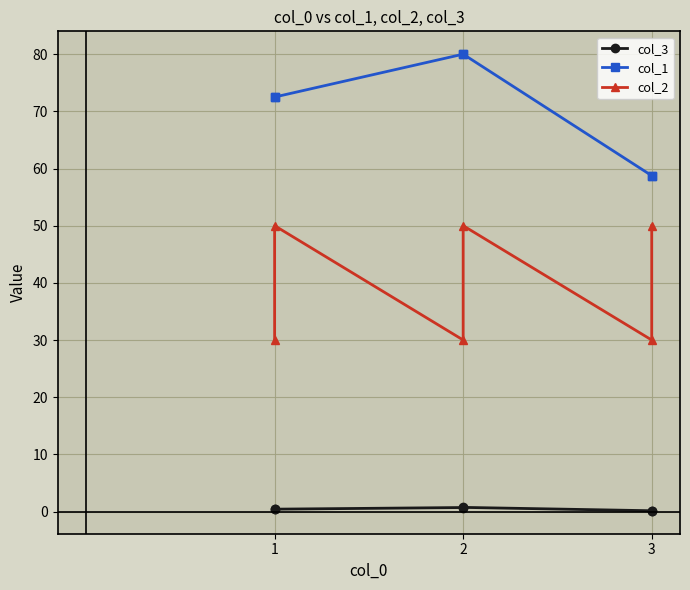

The value of col_1 at 2 is 34.3. True or false?

False